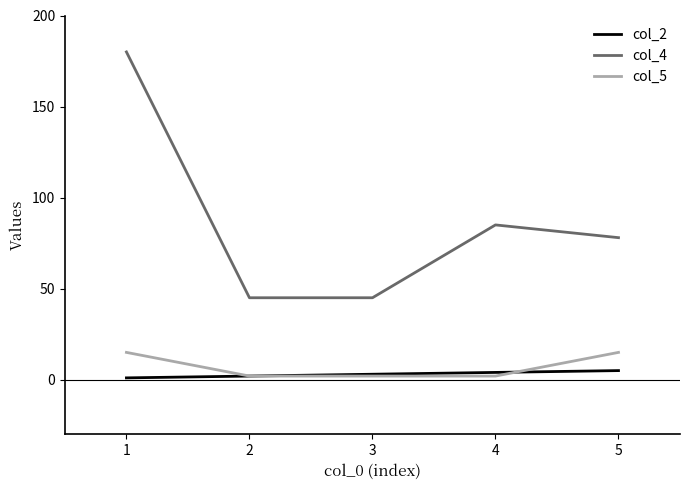

The value of col_4 at 3 is 60. True or false?

False